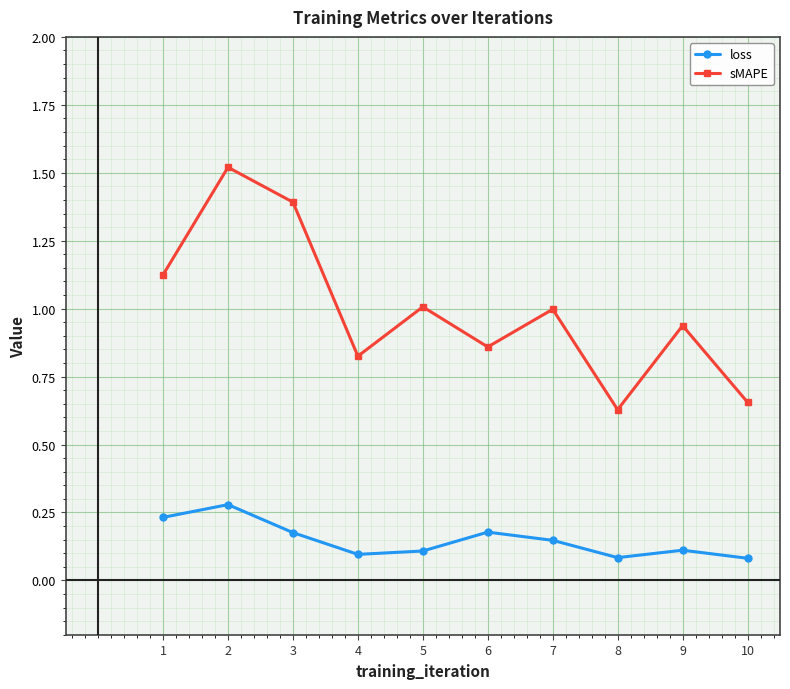

What is the sum of all loss values?

1.5